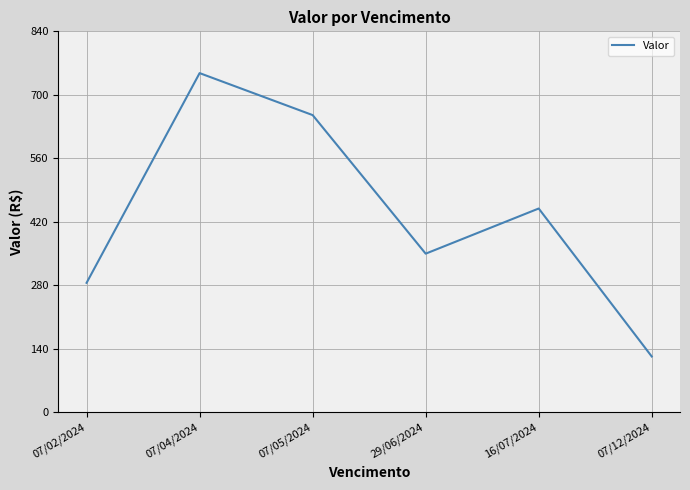

What is the difference between the second highest and minimum values?

532.1